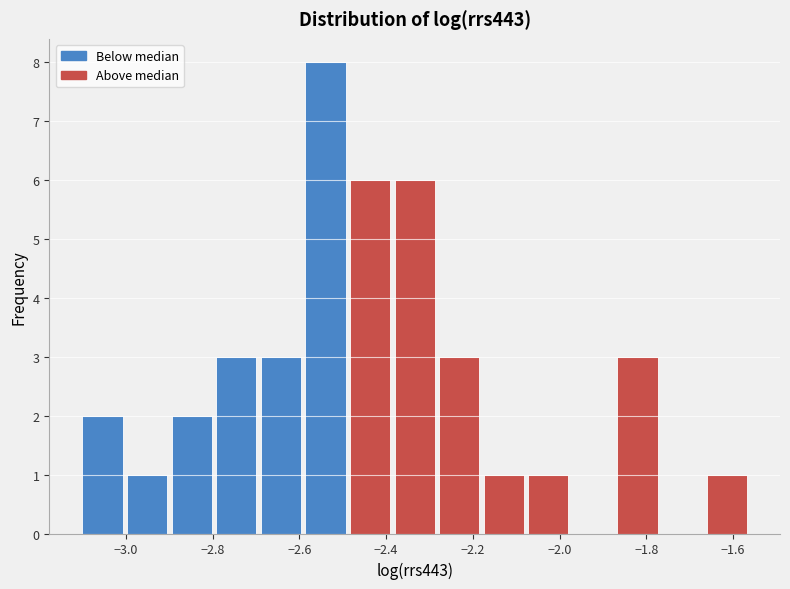

Reading left to right, transcribe this chart: for each bar, give the range it covers on the x-axis and its height. Neither the bar edges nor the heights are printed on the chart, so give them approximately, as read against the axes.

-3.10 to -3.00: 2
-3.00 to -2.90: 1
-2.90 to -2.80: 2
-2.80 to -2.70: 3
-2.70 to -2.60: 3
-2.60 to -2.48: 8
-2.48 to -2.38: 6
-2.38 to -2.28: 6
-2.28 to -2.18: 3
-2.18 to -2.08: 1
-2.08 to -1.98: 1
-1.98 to -1.88: 0
-1.88 to -1.76: 3
-1.76 to -1.66: 0
-1.66 to -1.56: 1